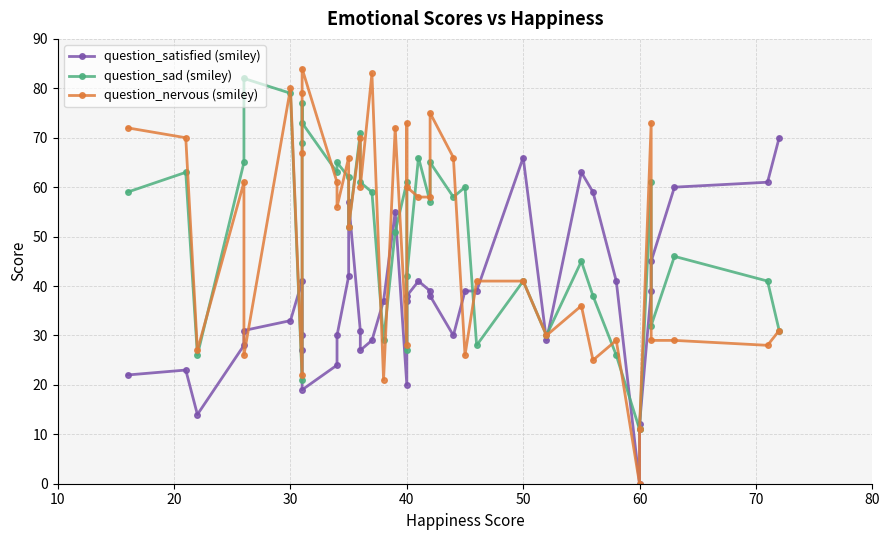

How many lines are shown in the chart?

3